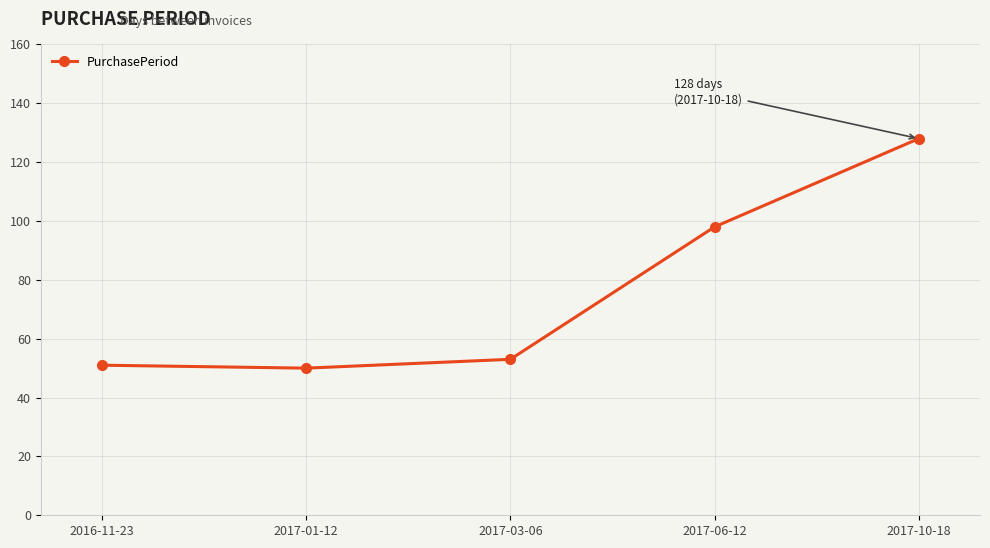

What is the ratio of the value at 2017-10-18 to the value at 2016-11-23?

2.5